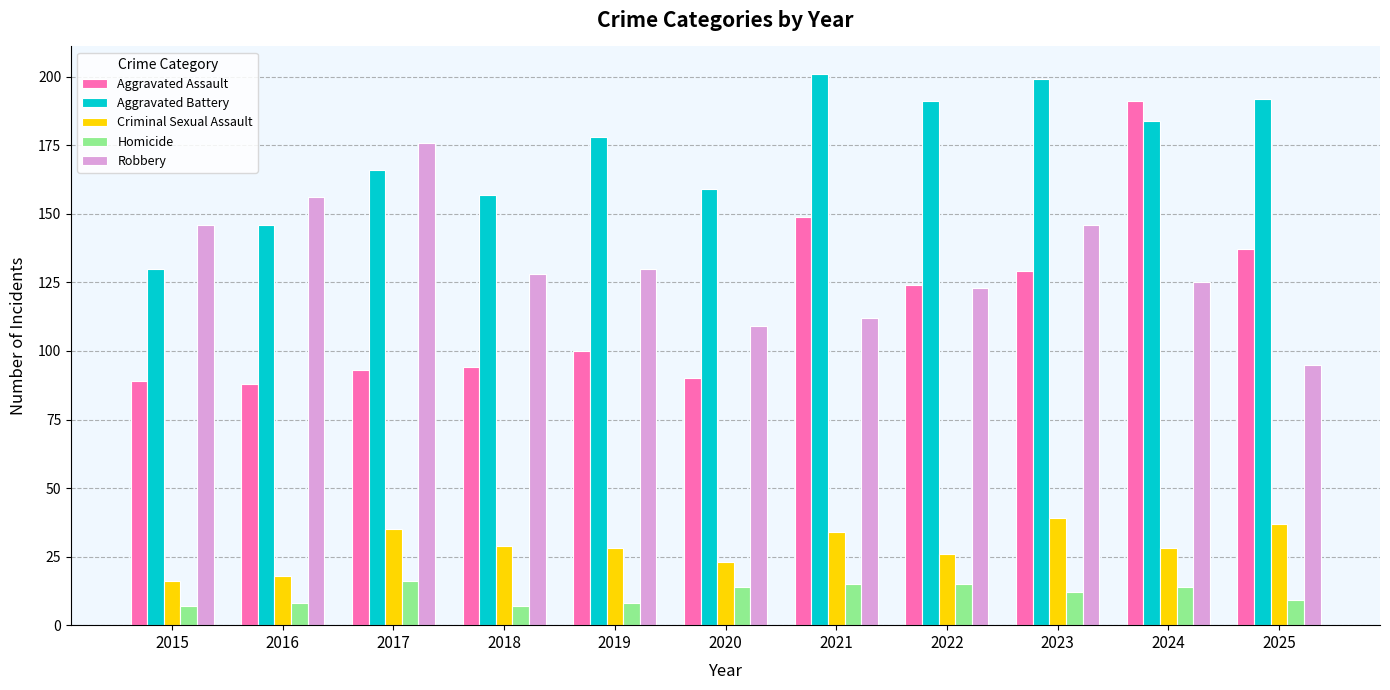

What is the value of the Criminal Sexual Assault bar at the 5th from the left?

28